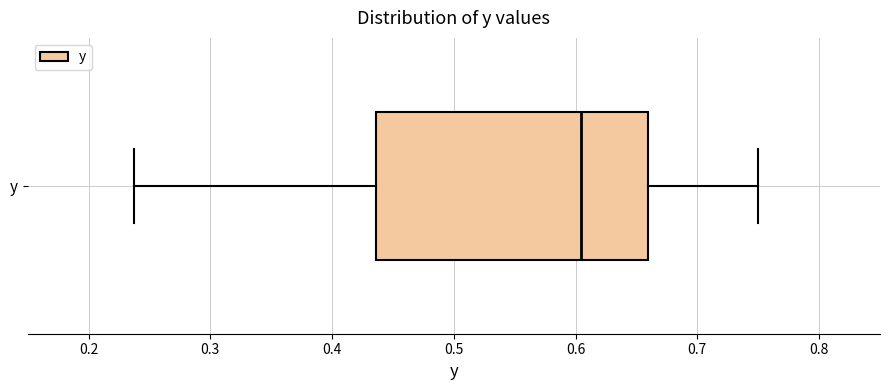

Read this box plot against the x-axis: the position of the median line, the range covered by the box, and the ends of both whiskers. The values are not printed on the chart, so give them approximately, as read against the axis.

median 0.60, box 0.44 to 0.66, whiskers 0.24 to 0.75